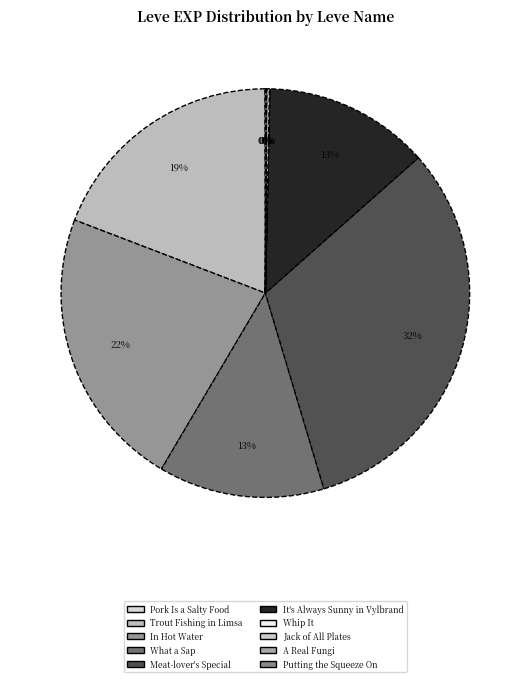

Rank the categories by value from lowest to highest.

Pork Is a Salty Food, Whip It, A Real Fungi, Putting the Squeeze On, Jack of All Plates, What a Sap, It's Always Sunny in Vylbrand, Trout Fishing in Limsa, In Hot Water, Meat-lover's Special